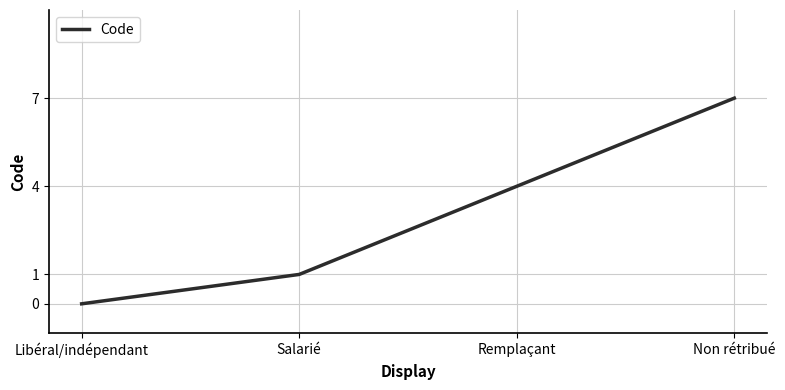

What is the sum of all values?

12